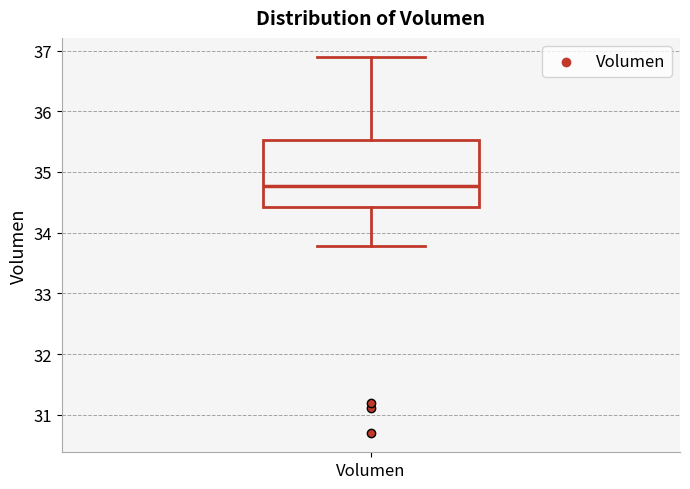

Read this box plot against the y-axis: the position of the median line, the range covered by the box, and the ends of both whiskers. The values are not printed on the chart, so give them approximately, as read against the axis.

median 34.8, box 34.4 to 35.5, whiskers 33.8 to 36.9